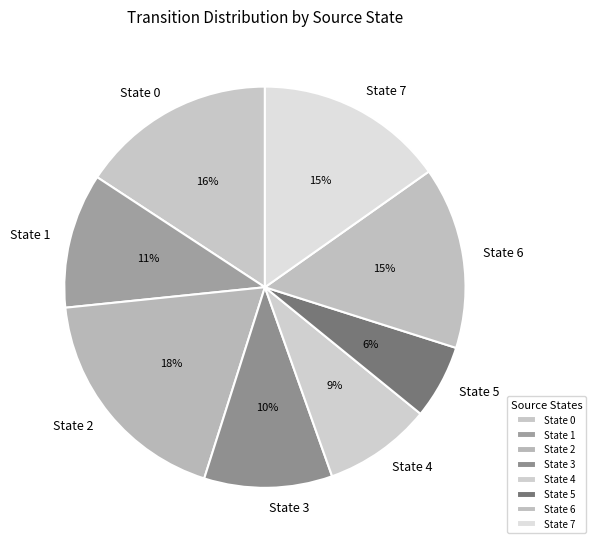

The State 5 slice represents 1% of the pie. True or false?

False